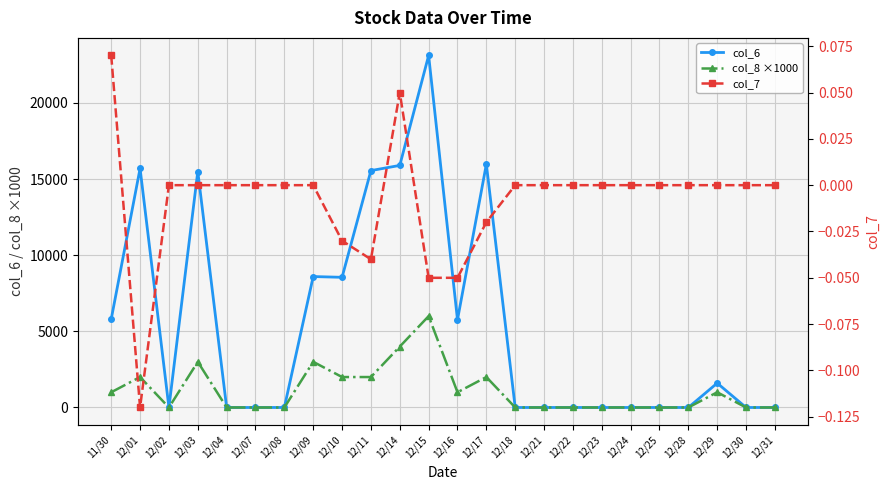

At which category does col_8 ×1000 reach its first local peak?

12/01